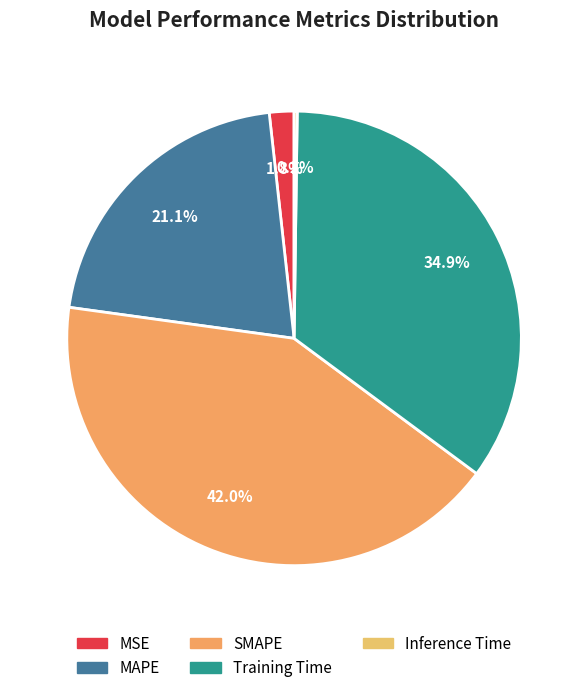

To the nearest percent, what is the average slice percentage?

20%